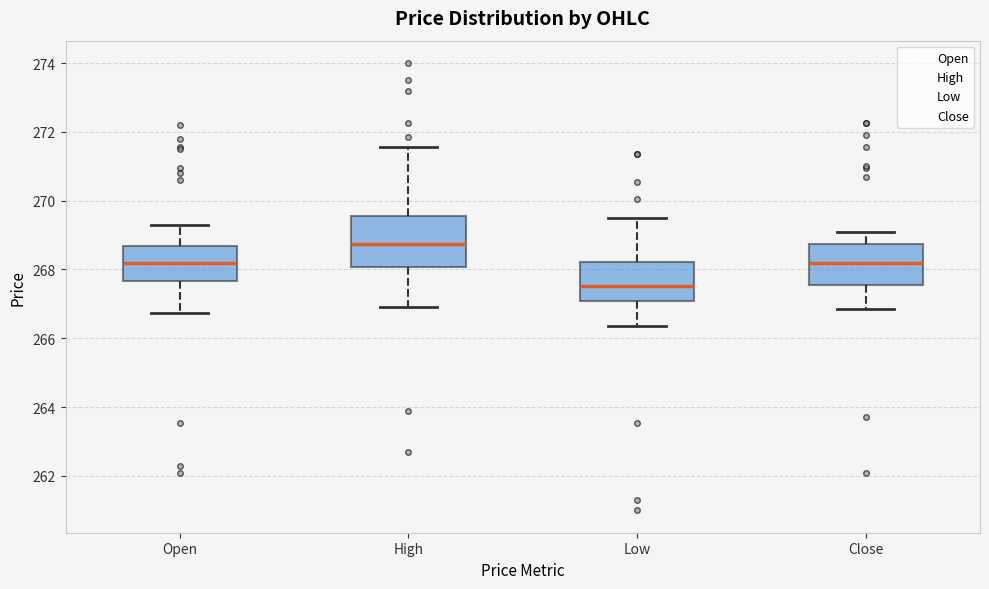

Which box has the highest median line?

High